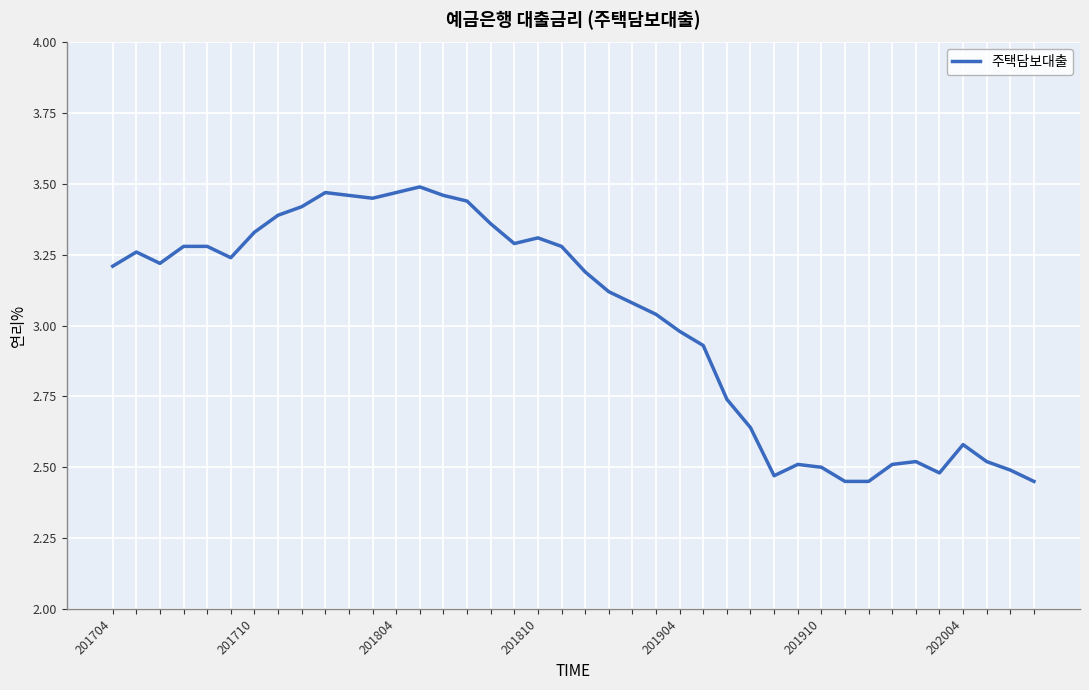

What is the difference between the maximum and minimum values?

1.0